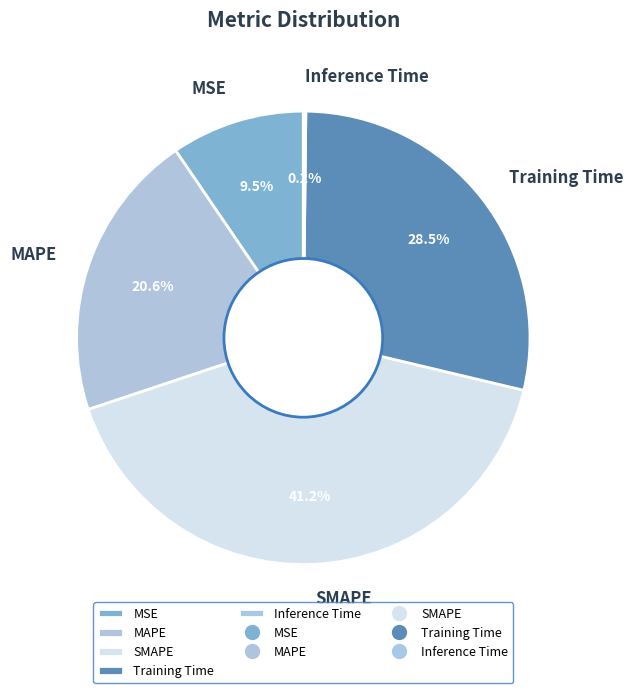

Is the sum of MSE and MAPE greater than half?

No